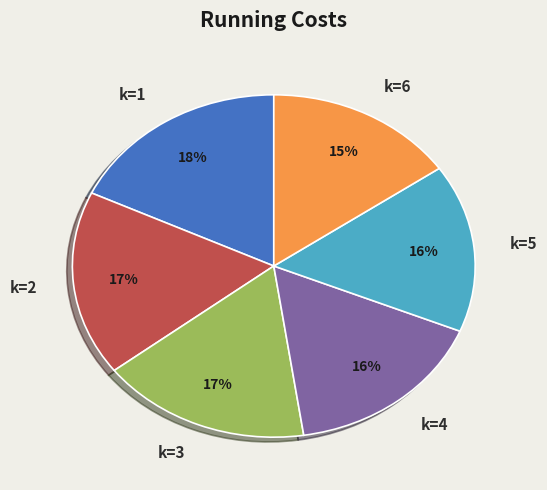

How many slices are in this pie chart?

6